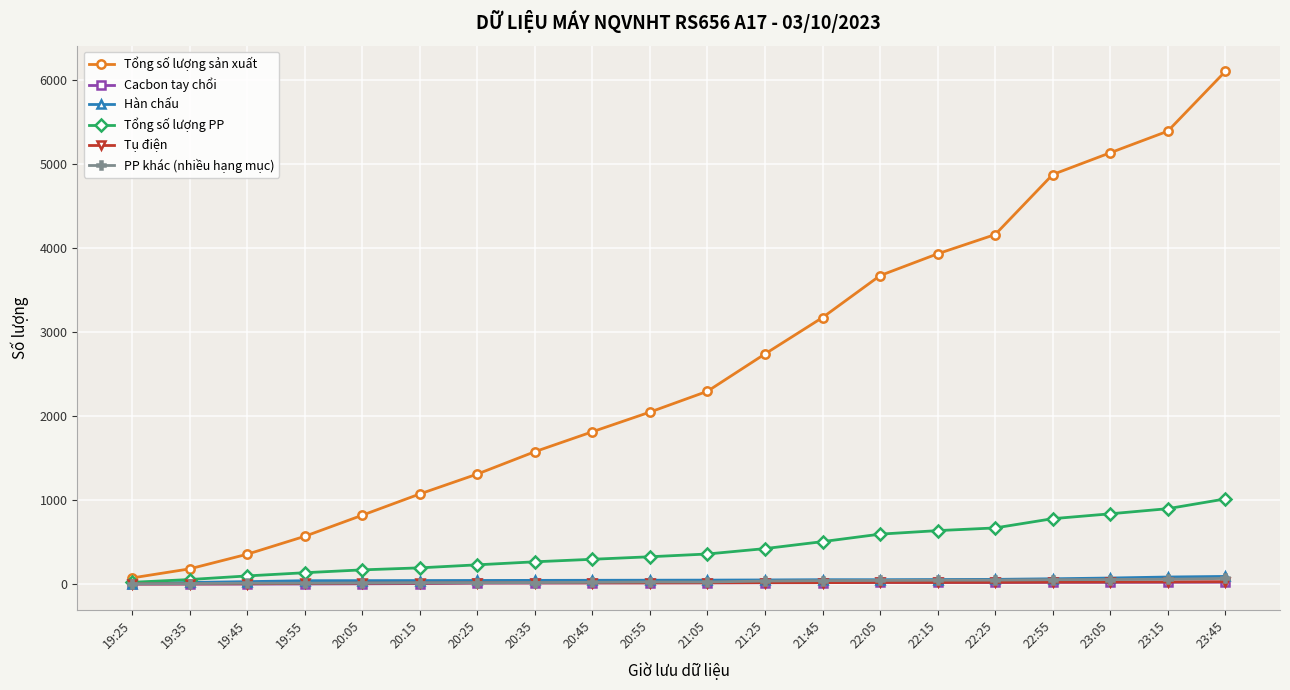

What position from the right is 20:25?

14